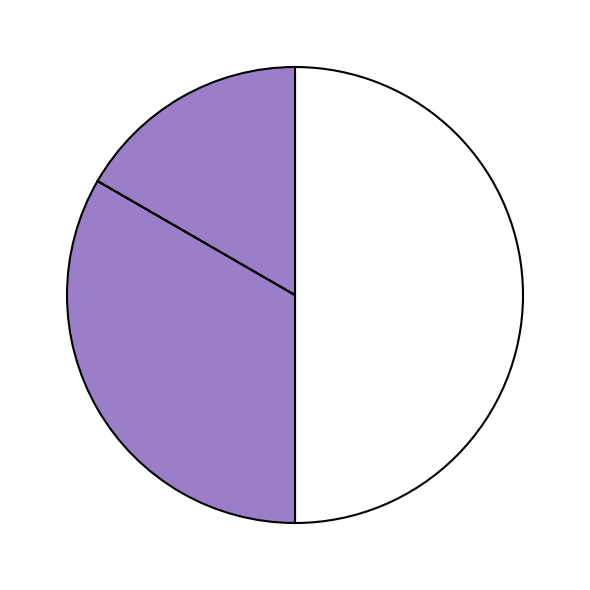

Is there a majority slice in this chart?

No